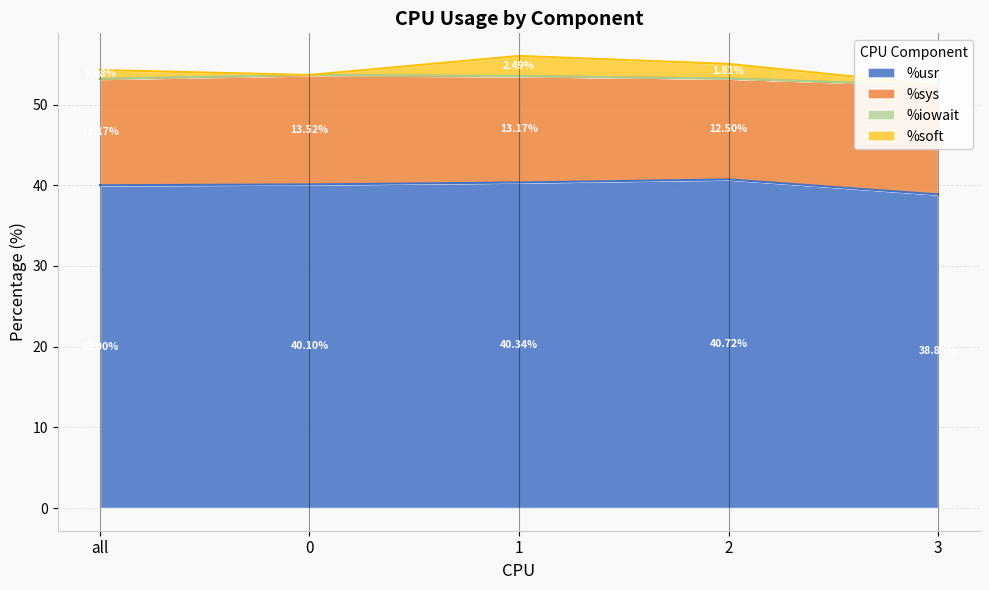

The %iowait series shows 0.0 at 2. True or false?

True